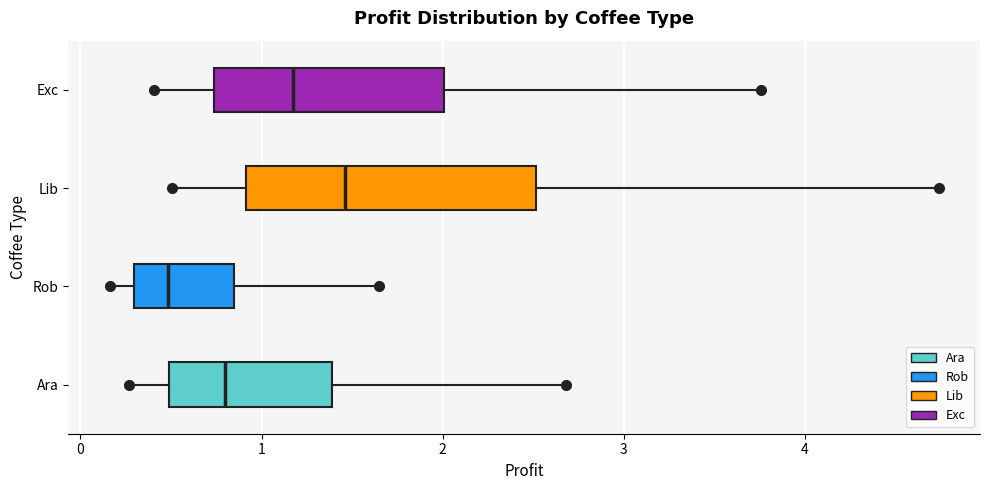

Comparing the boxes themselves (not the whiskers), which one is the widest?

Lib